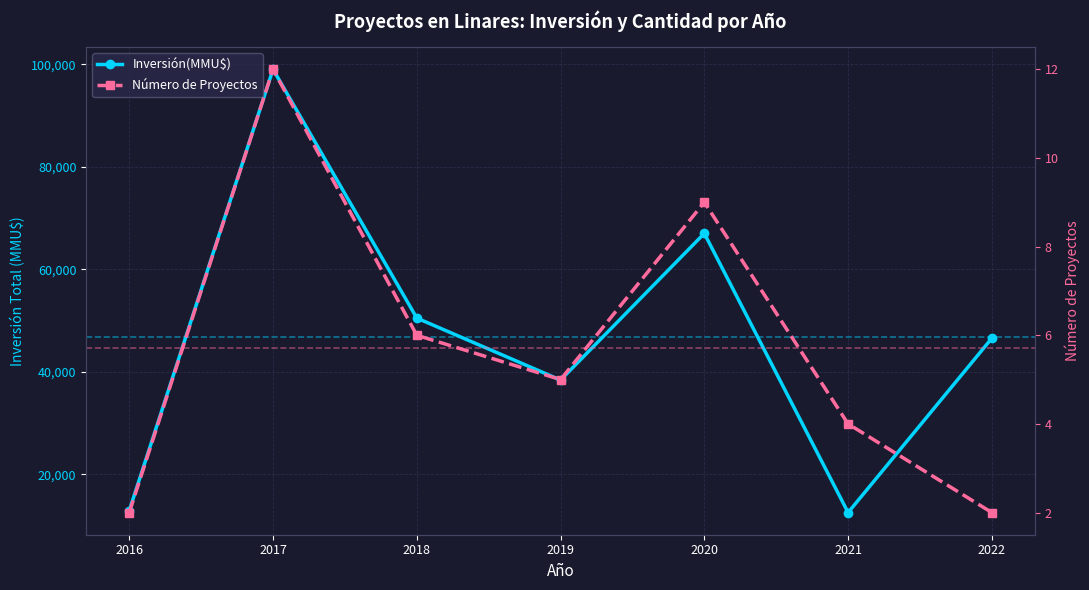

Which category has the lowest value across all series?

2016